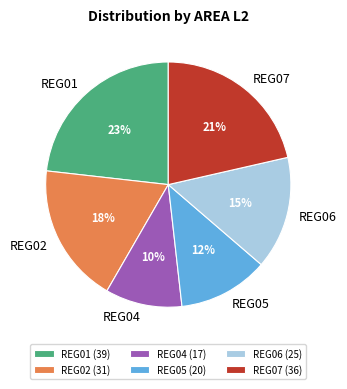

Is it true that REG02 is 18% of the pie?

True